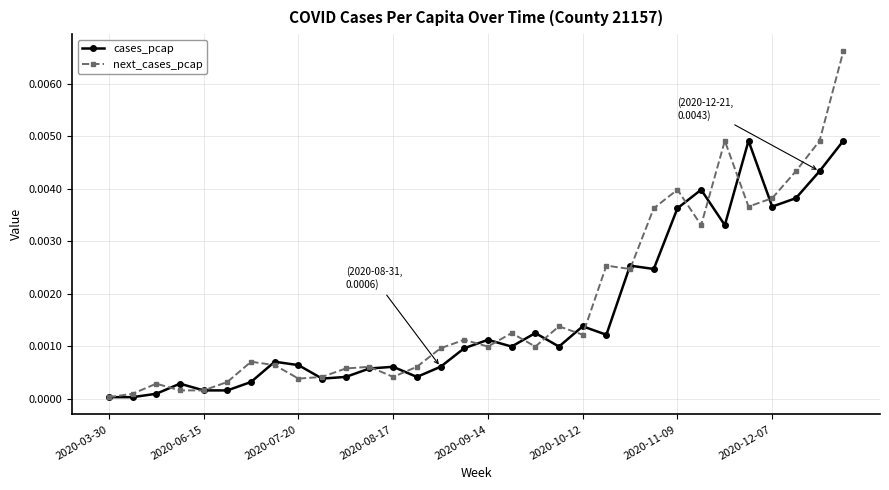

How many lines are shown in the chart?

2